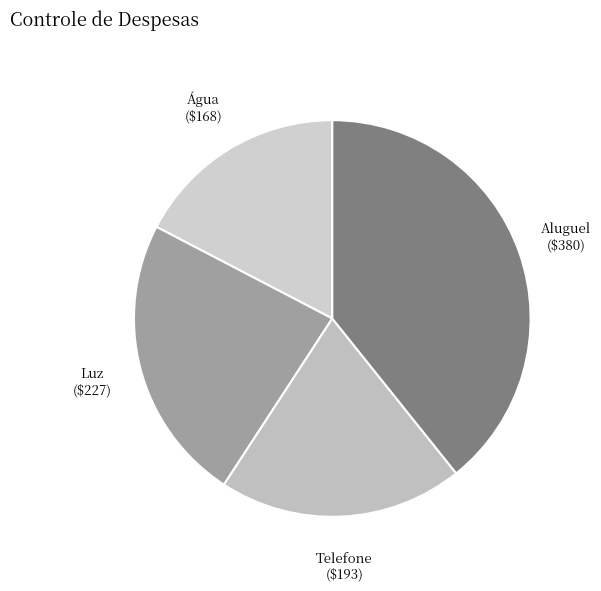

What is the smallest slice in the pie chart?

Água